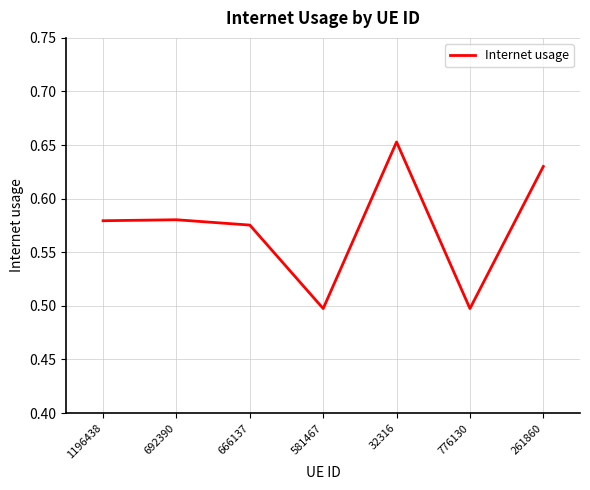

What position from the right is 32316?

3